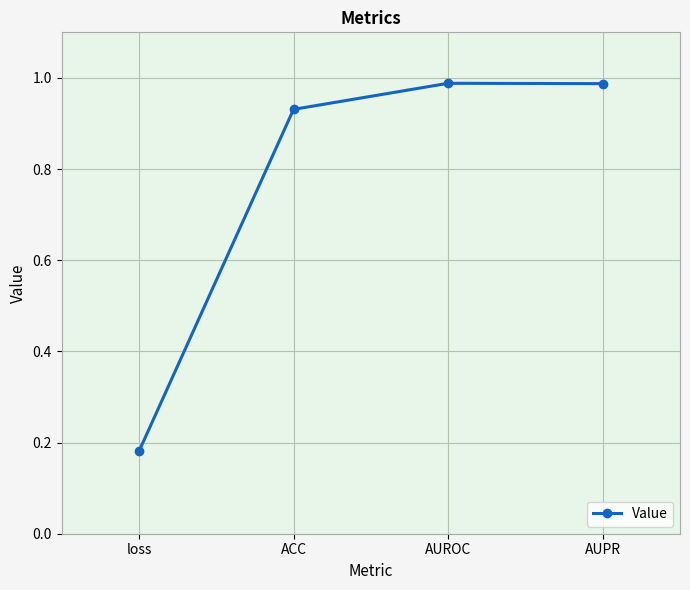

What is the difference between the maximum and minimum values?

0.8